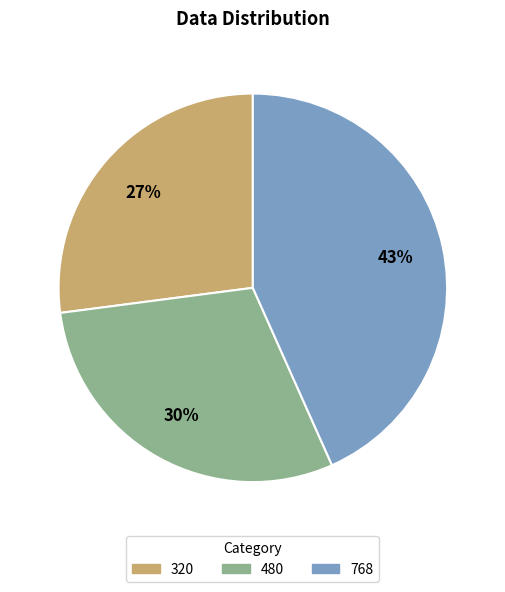

To the nearest percent, what portion does 320 represent?

27%